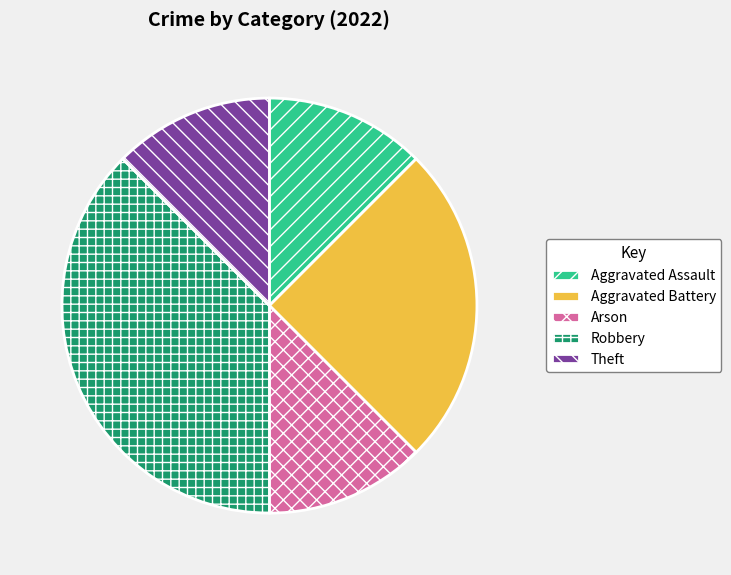

True or false: Arson accounts for 5% of the total.

False